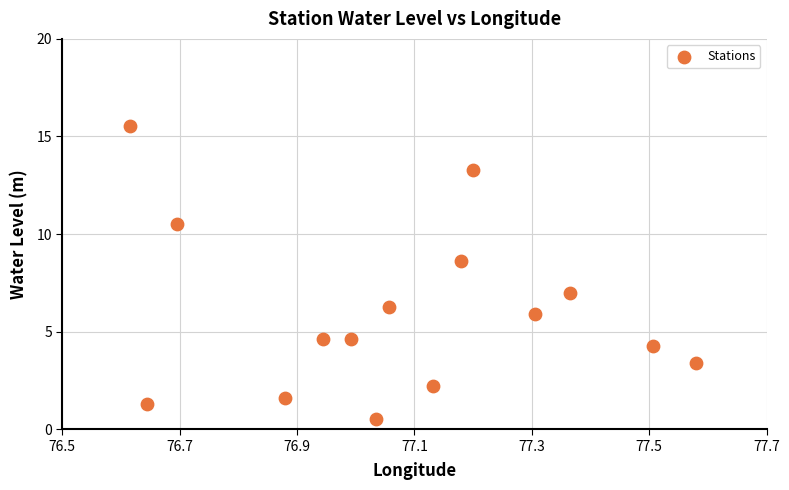

What Y value in the scatter plot is closest to 8?

8.6